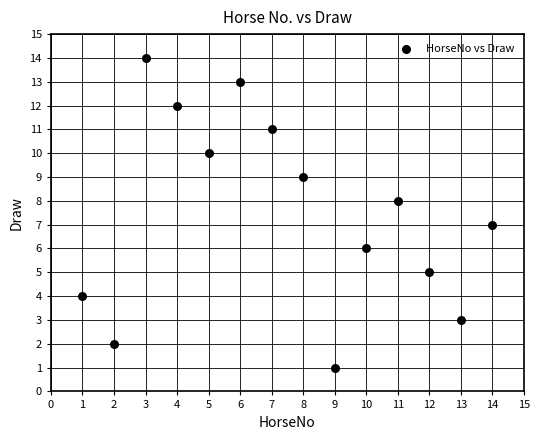

What is the range of X values (max minus min)?

13